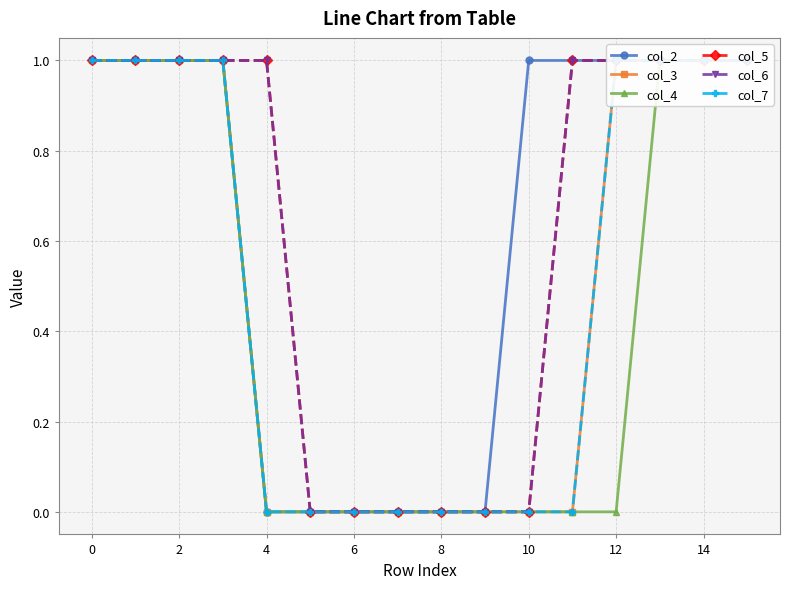

The col_6 series shows 0 at 14. True or false?

False